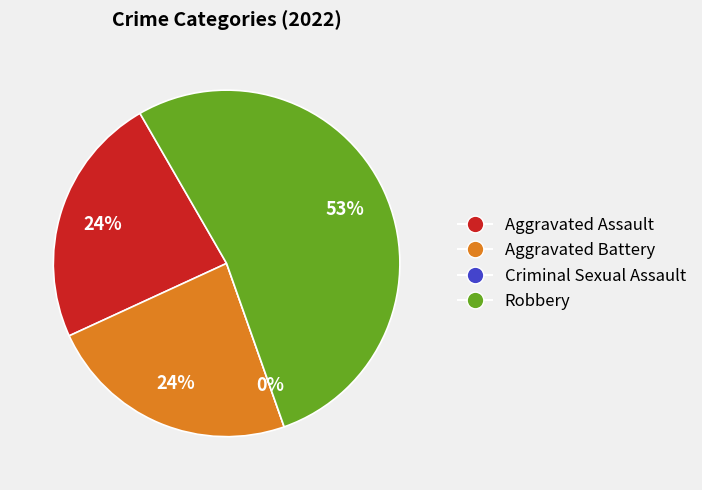

To the nearest percent, what percentage of the pie is Aggravated Battery?

24%